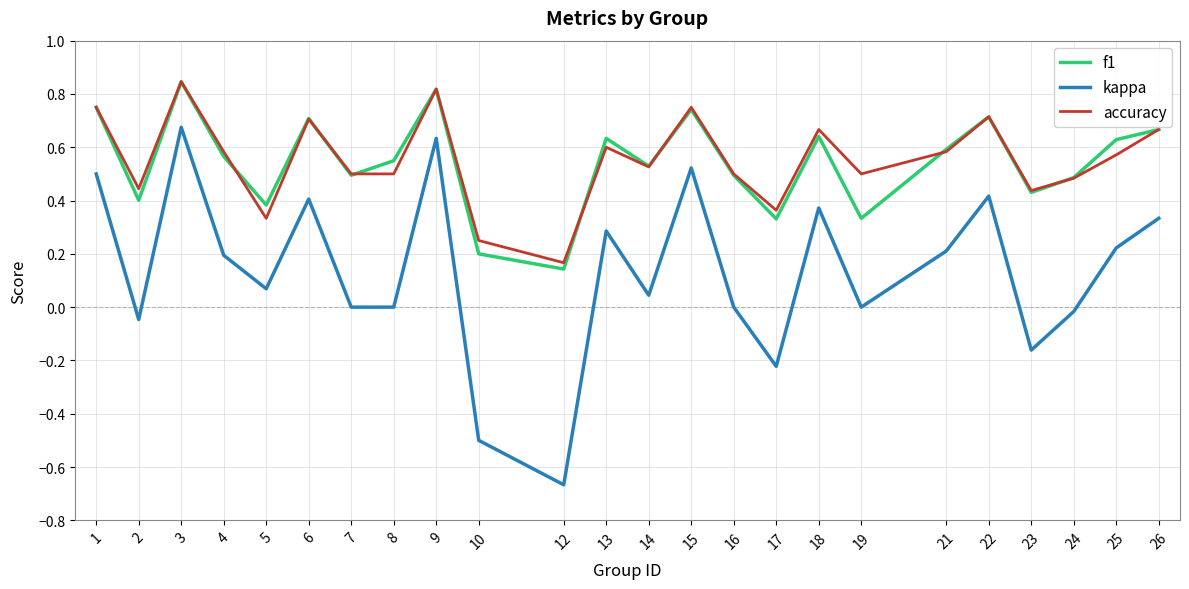

What is the total value across all series at 13?

1.5